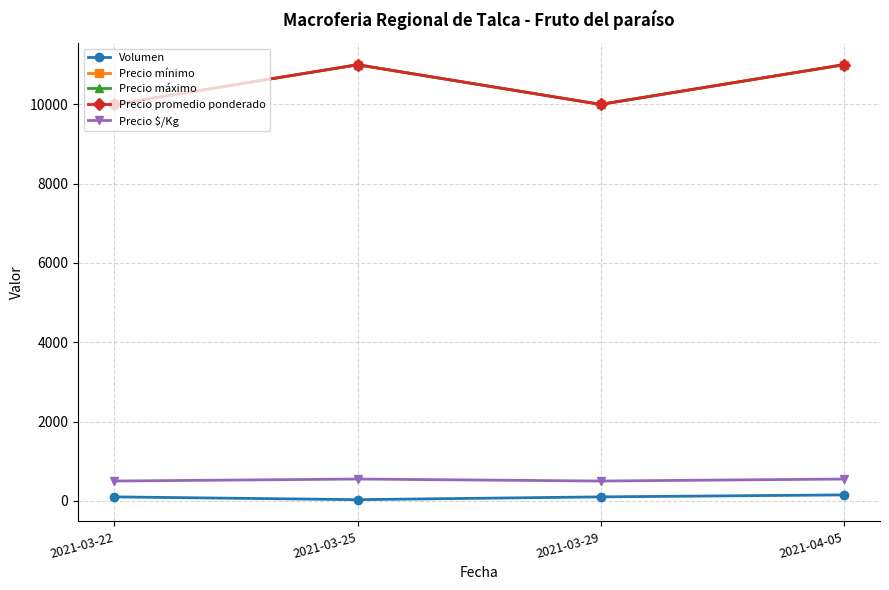

Read the Precio promedio ponderado value at 2021-03-25.

11000